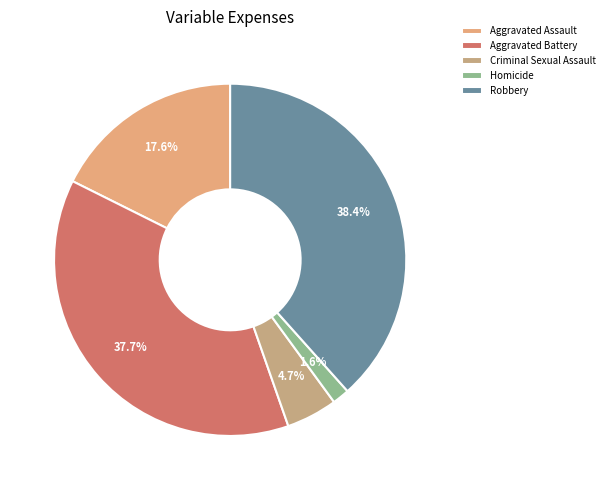

To the nearest percent, what is the average slice percentage?

20%